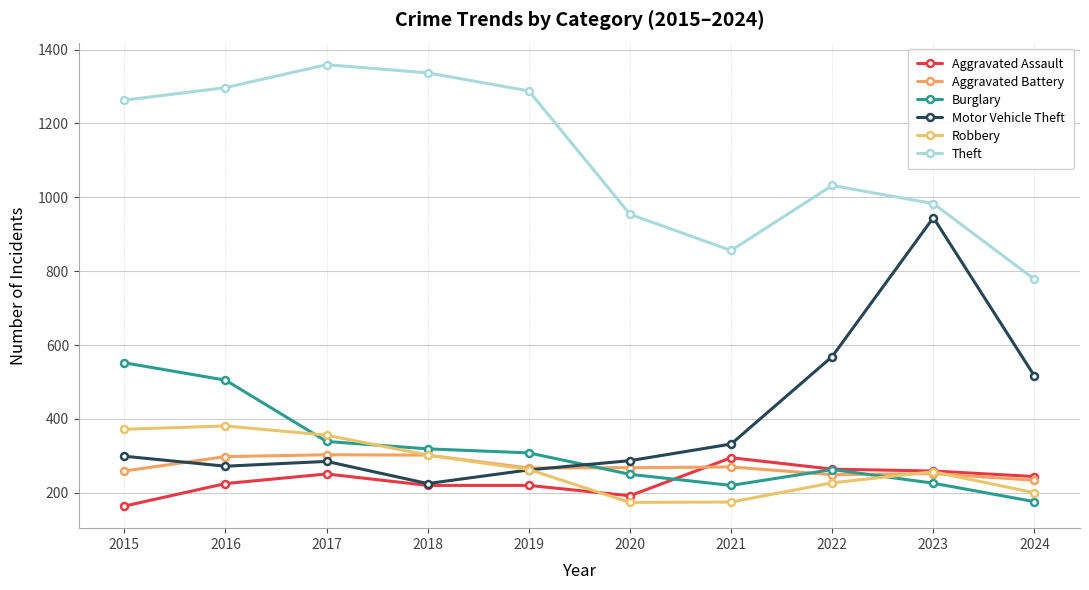

Is the value of Theft at 2023 greater than the value of Motor Vehicle Theft at 2016?

Yes